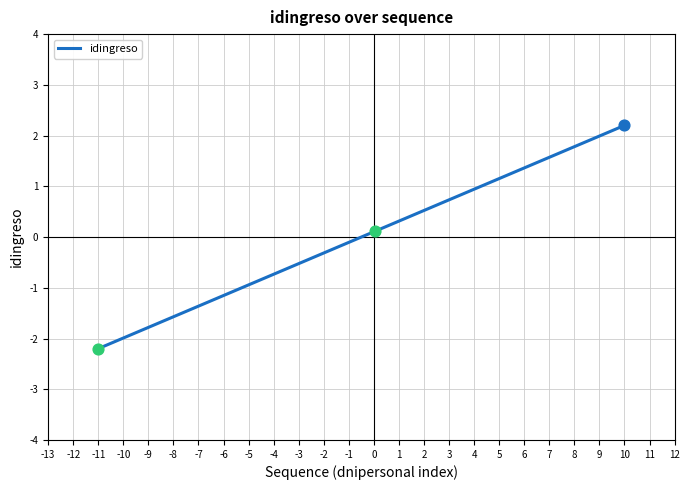

What is the greatest value displayed?

2.2